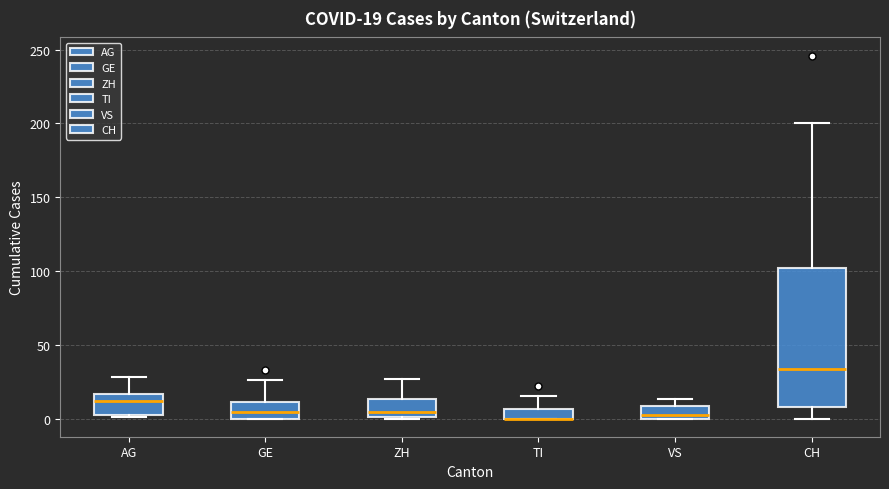

Which box is the tallest, from its lower edge to its upper edge?

CH